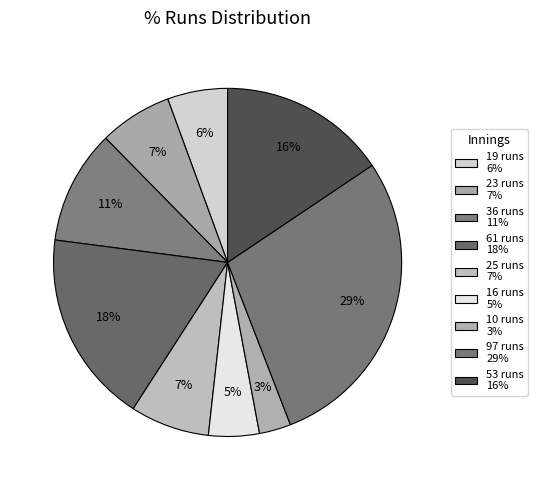

Does any single category account for the majority?

No